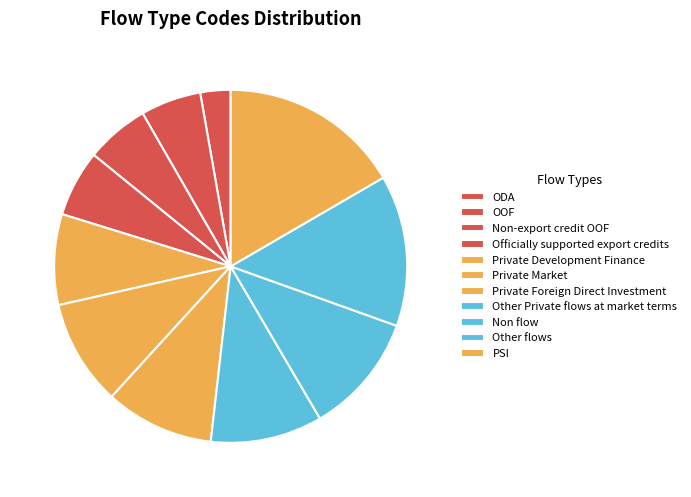

Is it true that ODA is 3% of the pie?

True